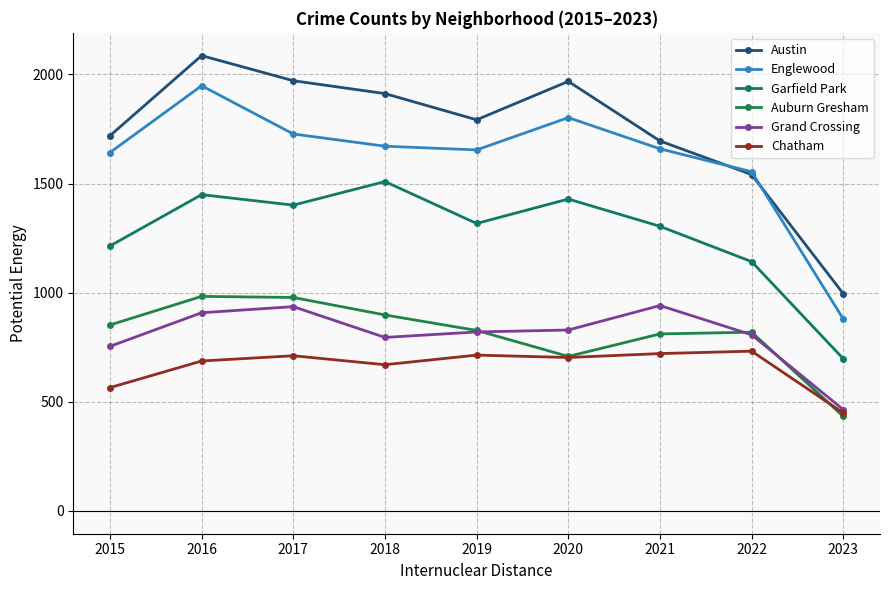

Does the chart display data point markers on the line(s)?

Yes